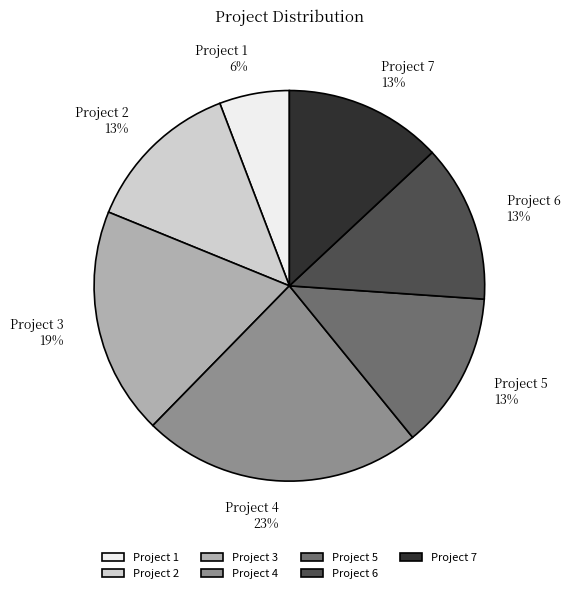

How many segments does this pie chart have?

7